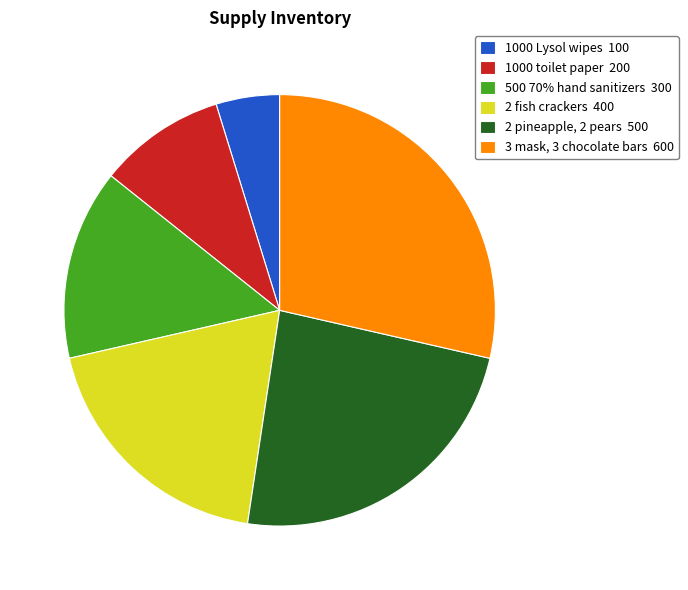

Which has a higher value, 3 mask, 3 chocolate bars 600 or 500 70% hand sanitizers 300?

3 mask, 3 chocolate bars 600